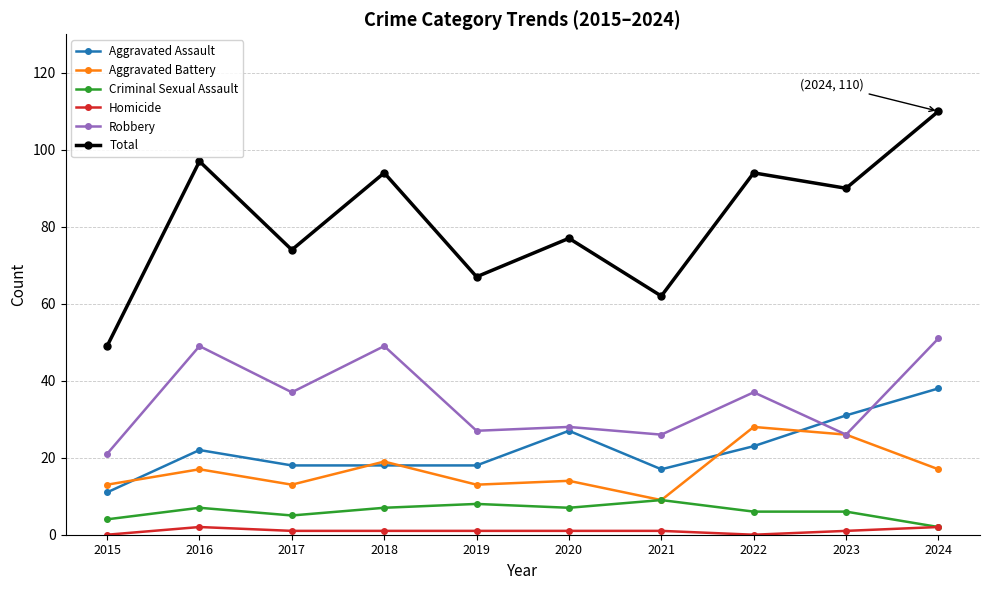

What is the approximate value of Aggravated Assault at 2017, to the nearest 5?

20